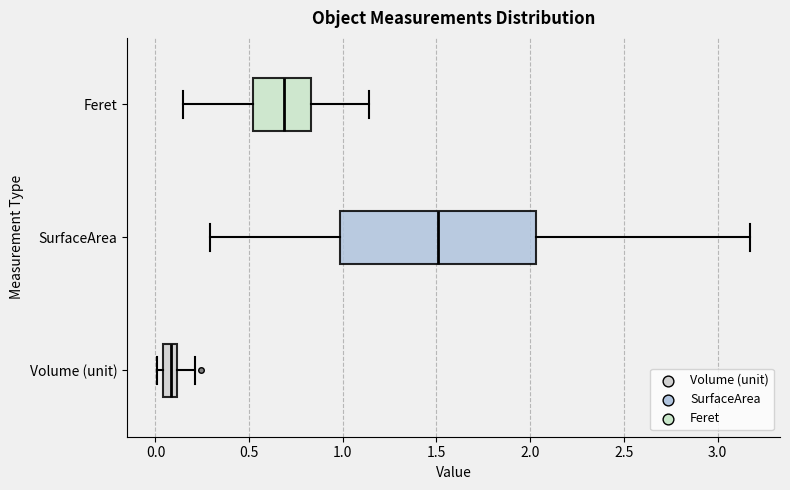

Reading bottom to top, read every box against the x-axis: the position of its median line, the range the box covers, and the ends of its whiskers. The values are not printed on the chart, so give them approximately, as read against the axis.

Volume (unit): median 0.10 (inside the box), box 0.05 to 0.10, whiskers 0.00 to 0.20
SurfaceArea: median 1.50, box 1.00 to 2.05, whiskers 0.30 to 3.20
Feret: median 0.70, box 0.50 to 0.85, whiskers 0.15 to 1.15